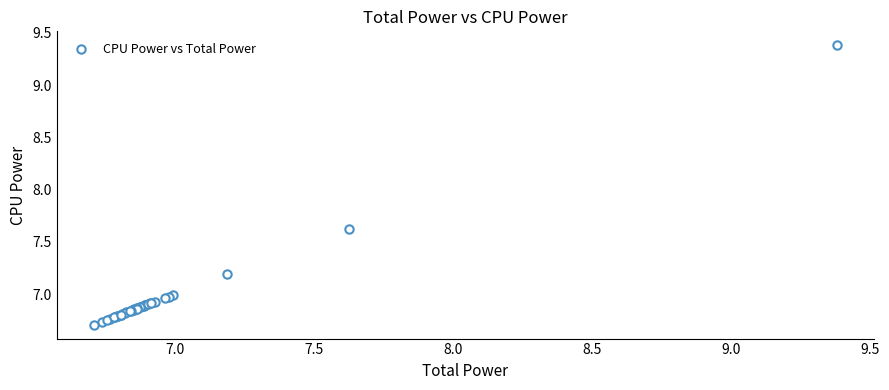

What Y value in the scatter plot is closest to 8?

7.6